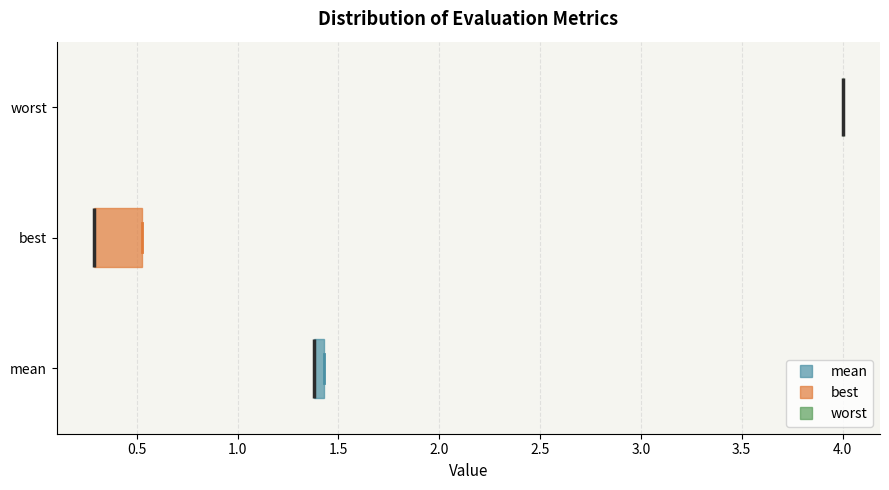

Comparing the boxes themselves (not the whiskers), which one is the widest?

best